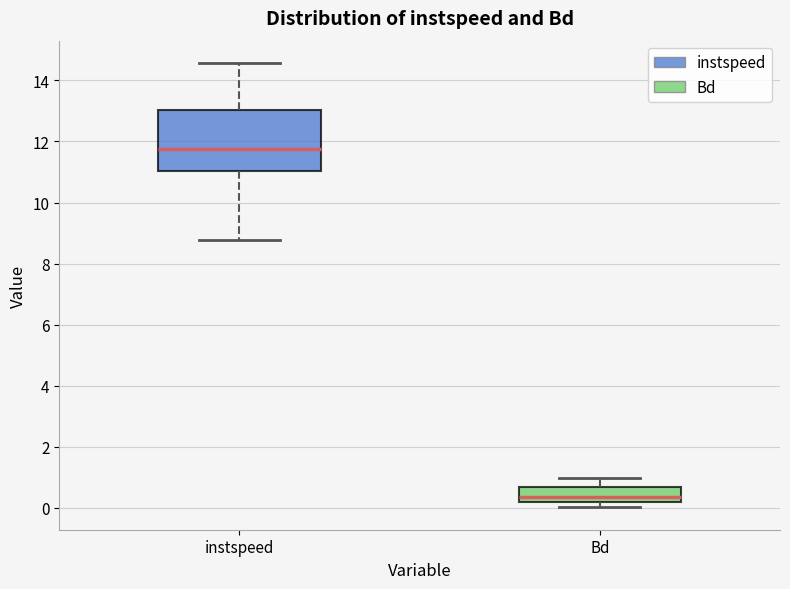

Reading left to right, transcribe this box plot: for each box, give where its median line is, the range the box spans, and where its two whiskers end, as read against the y-axis. The values are not printed on the chart, so give them approximately, as read against the axis.

instspeed: median 11.8, box 11.0 to 13.0, whiskers 8.8 to 14.6
Bd: median 0.4, box 0.2 to 0.6, whiskers 0.0 to 1.0